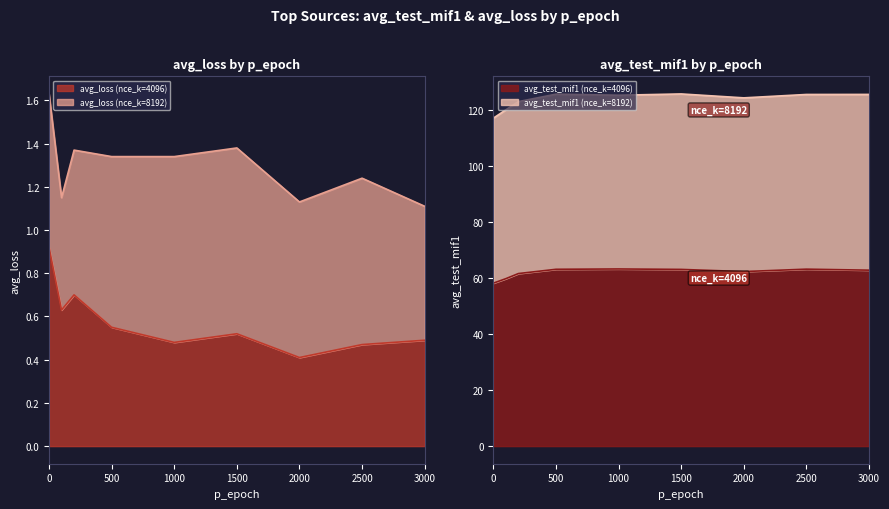

Is it true that avg_test_mif1 (nce_k=8192) equals 217.9 at 2500?

False